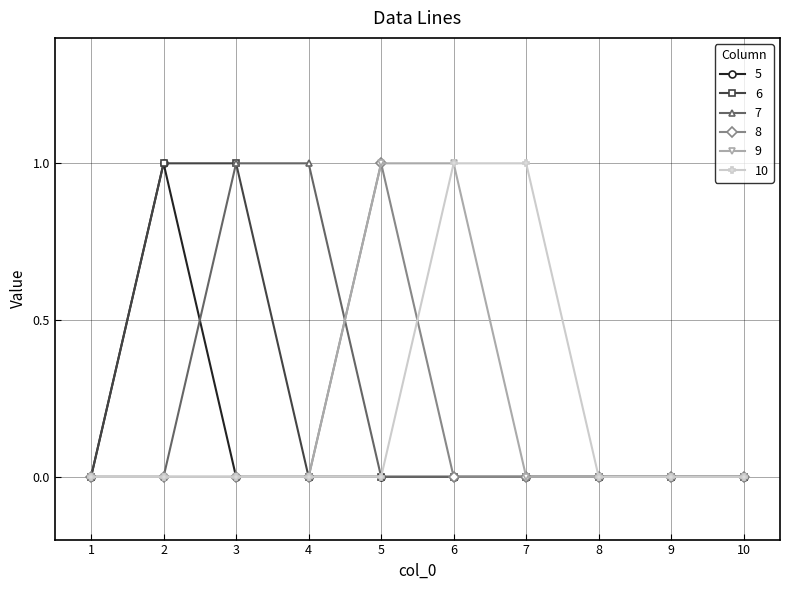

True or false: 9 has a value of 1 at 7.

False